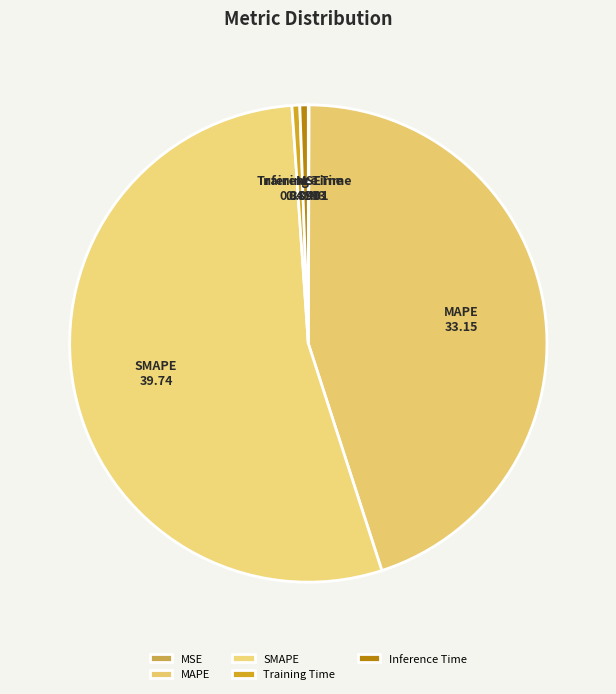

Is the sum of SMAPE and MAPE greater than half?

Yes